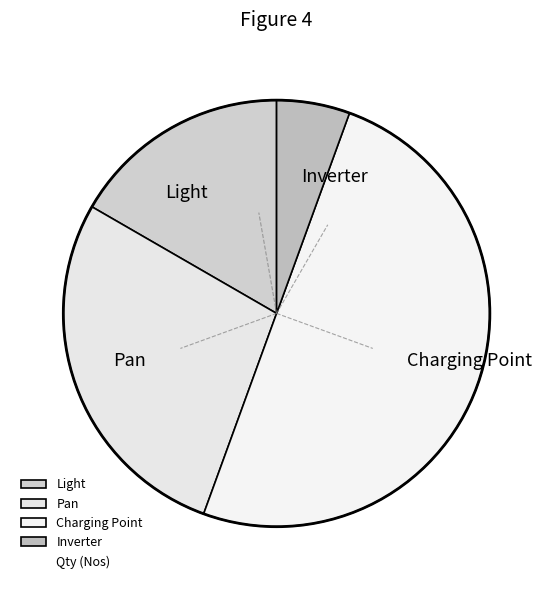

Which has a higher value, Light or Charging Point?

Charging Point